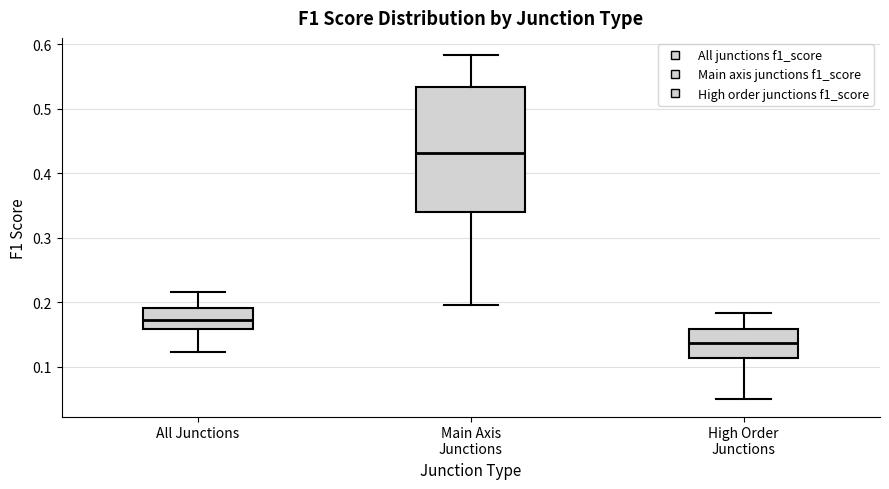

Reading left to right, read every box against the y-axis: the position of its median line, the range the box covers, and the ends of its whiskers. The values are not printed on the chart, so give them approximately, as read against the axis.

All Junctions: median 0.17, box 0.16 to 0.19, whiskers 0.12 to 0.22
Main Axis Junctions: median 0.43, box 0.34 to 0.53, whiskers 0.20 to 0.58
High Order Junctions: median 0.14, box 0.11 to 0.16, whiskers 0.05 to 0.18